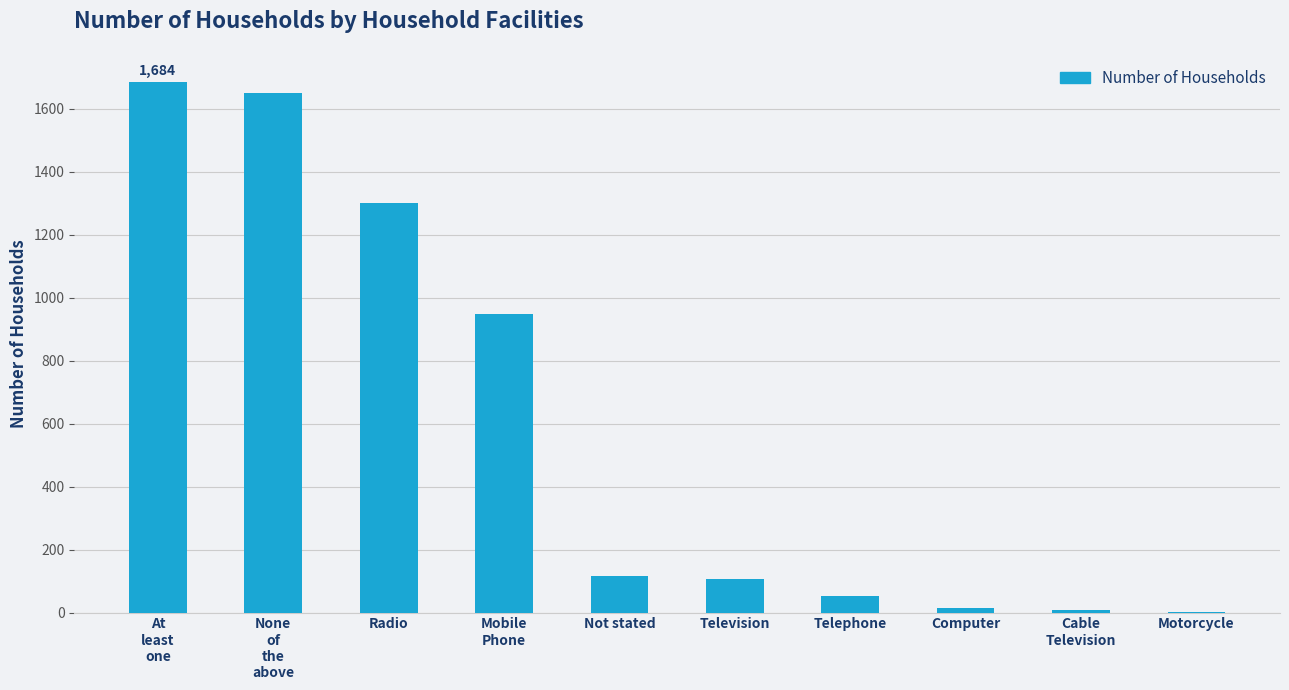

Is it true that the value at Telephone is 51?

True